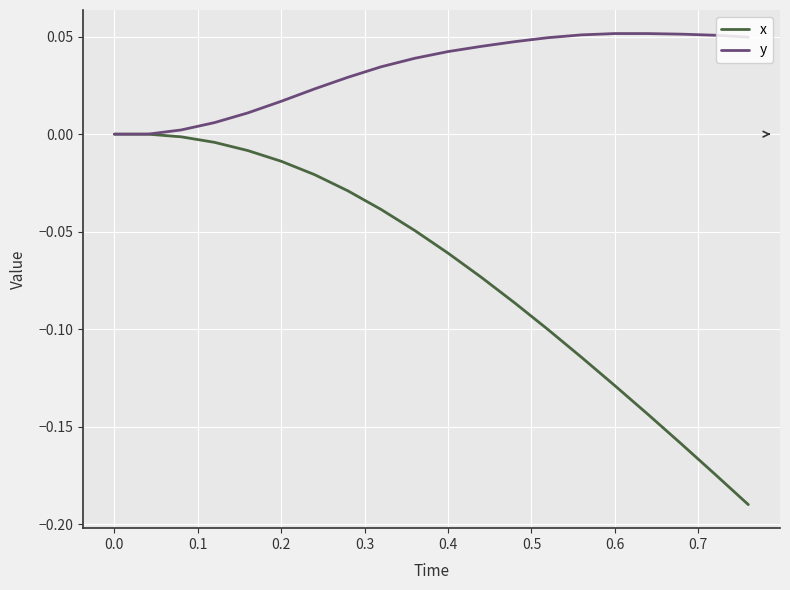

What is the sum of all x values?

-1.4